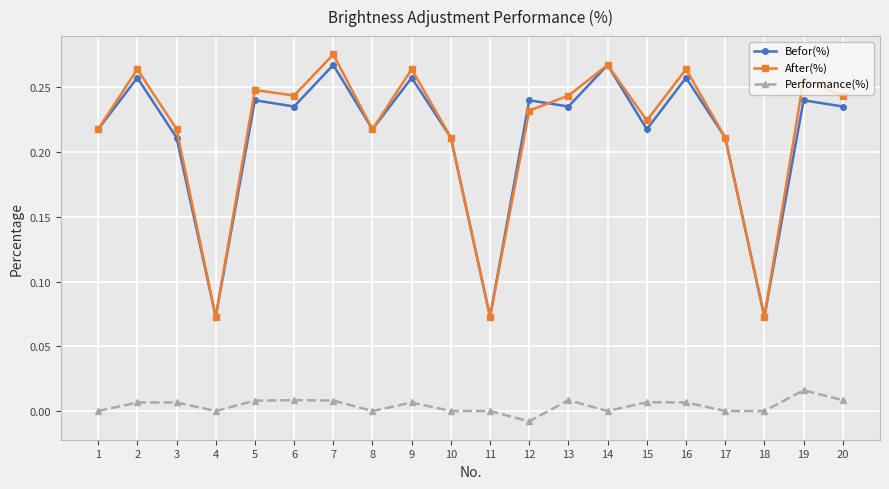

At which category is the sum across all series the highest?

7